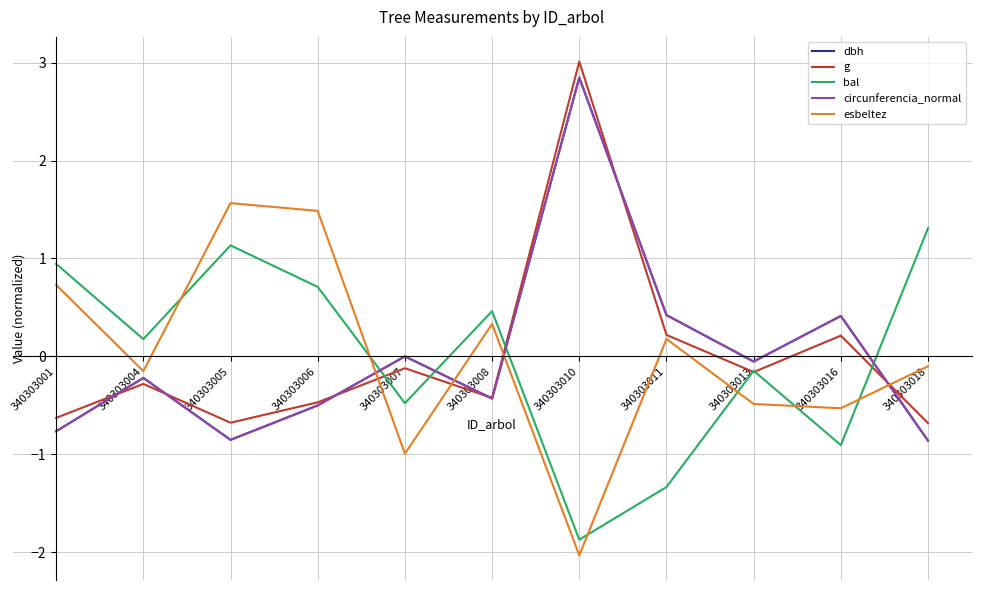

How many distinct data groups are displayed?

5